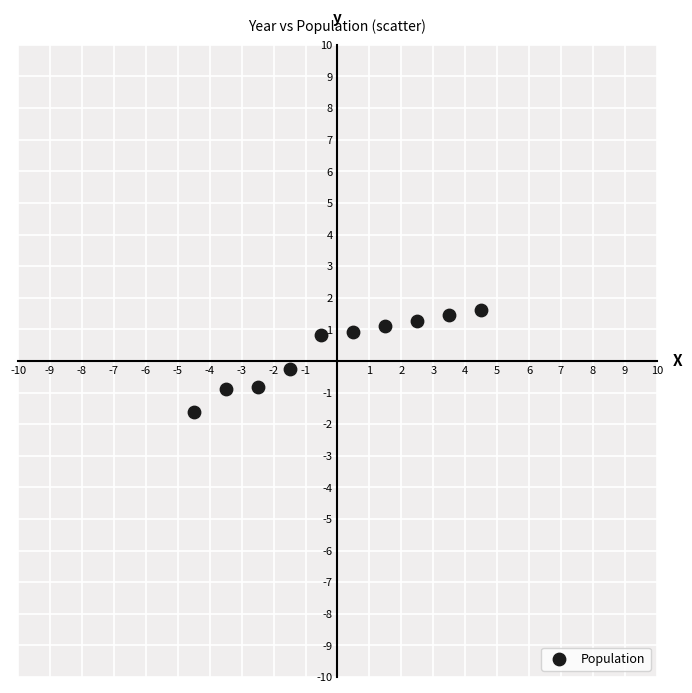

What is the range of Y values (max minus min)?

3.3